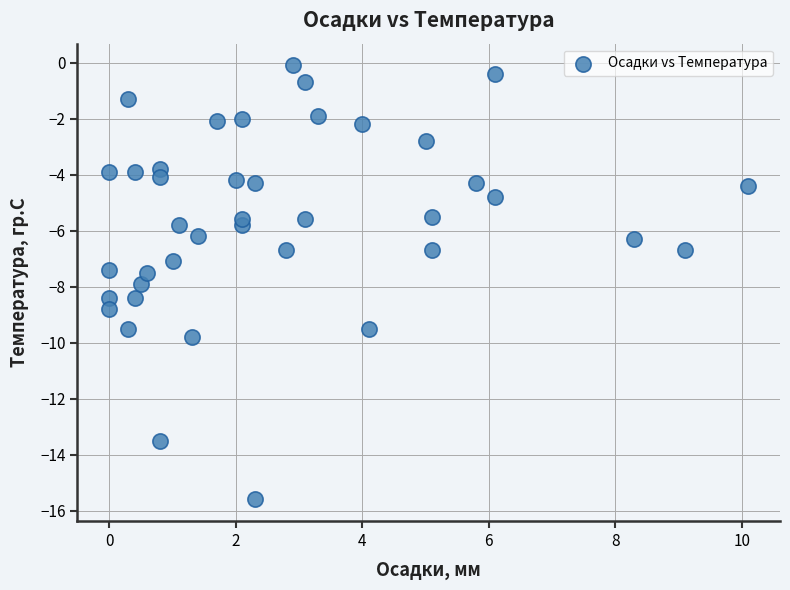

What is the range of Y values (max minus min)?

15.5